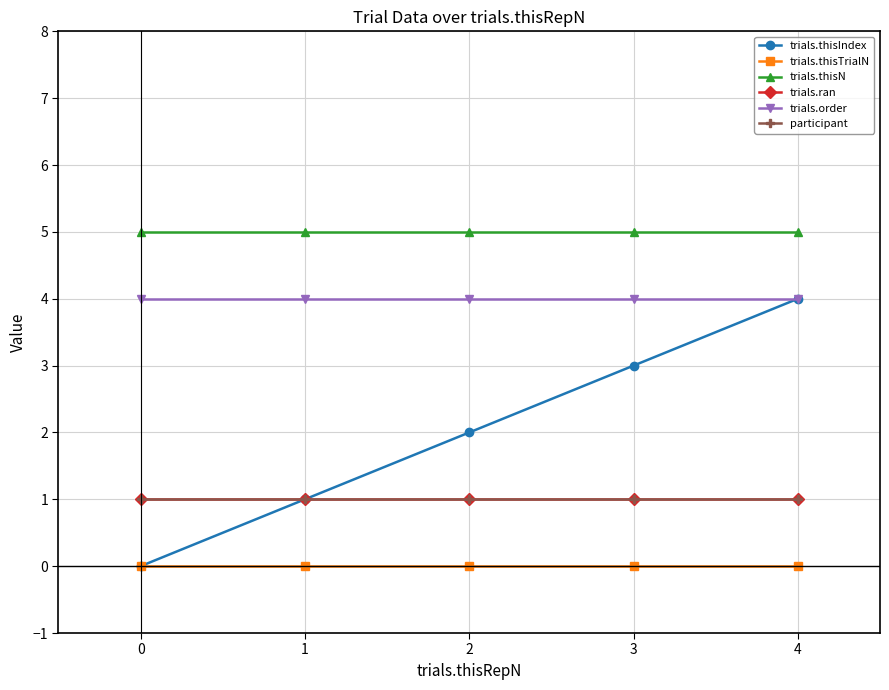

True or false: trials.ran and participant cross at least once.

False